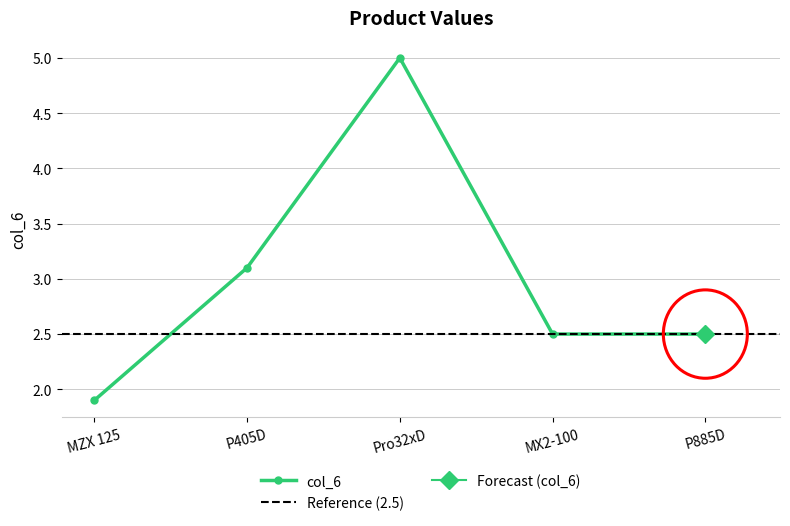

How many lines are shown in the chart?

1